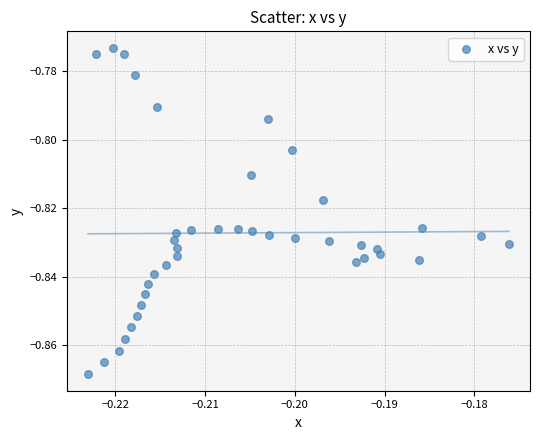

How many points are shown in the scatter plot?

40